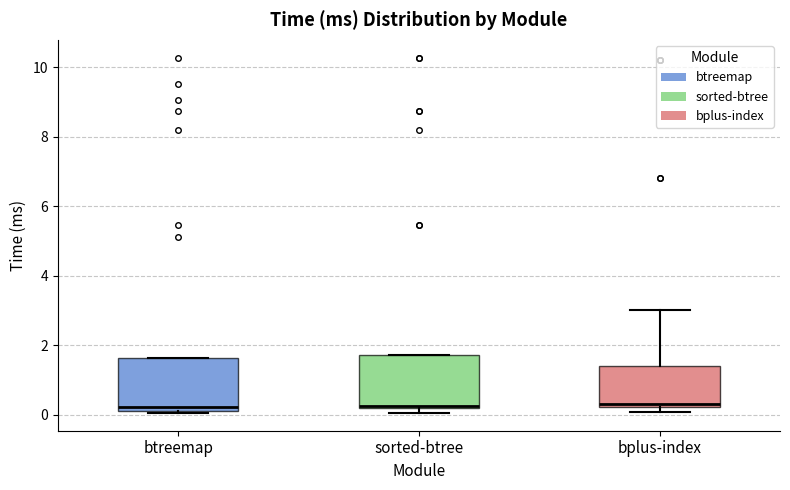

Reading left to right, read every box against the y-axis: the position of its median line, the range the box covers, and the ends of its whiskers. The values are not printed on the chart, so give them approximately, as read against the axis.

btreemap: median 0.2, box 0.0 to 1.6, whiskers 0.0 to 1.6
sorted-btree: median 0.2 (just above the box's lower edge), box 0.2 to 1.8, whiskers 0.0 to 1.8
bplus-index: median 0.4, box 0.2 to 1.4, whiskers 0.0 to 3.0